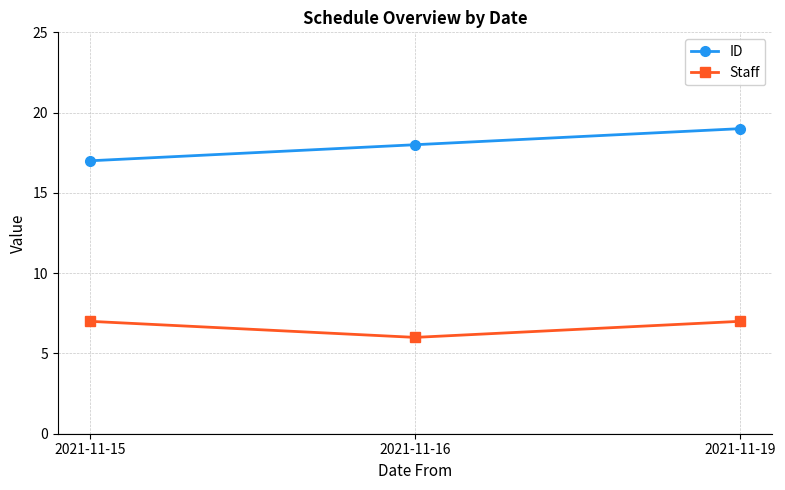

How many lines are shown in the chart?

2